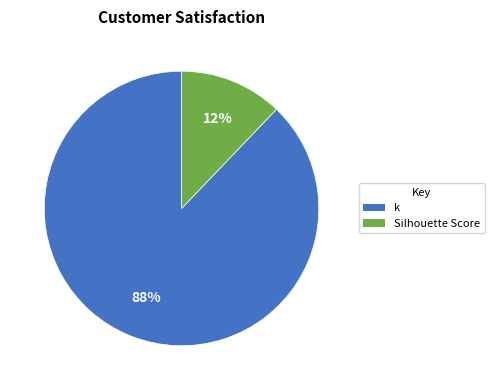

How many slices are in this pie chart?

2